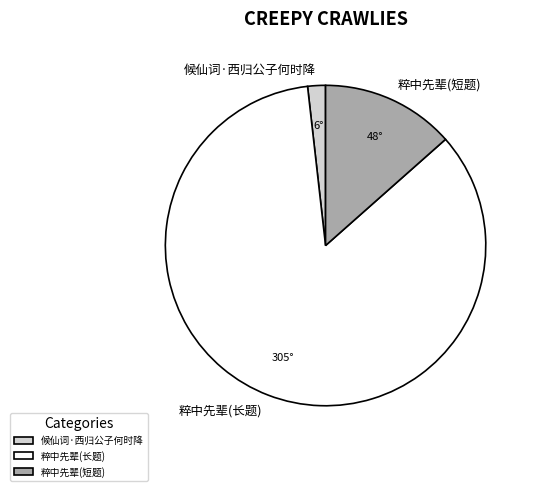

Is there any slice that represents more than half of the pie?

Yes